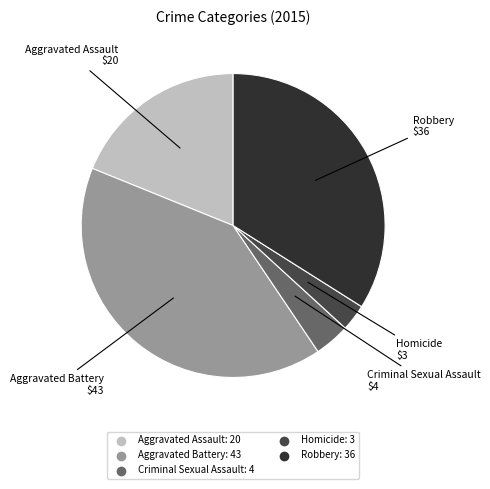

Which slice is the smallest?

Homicide